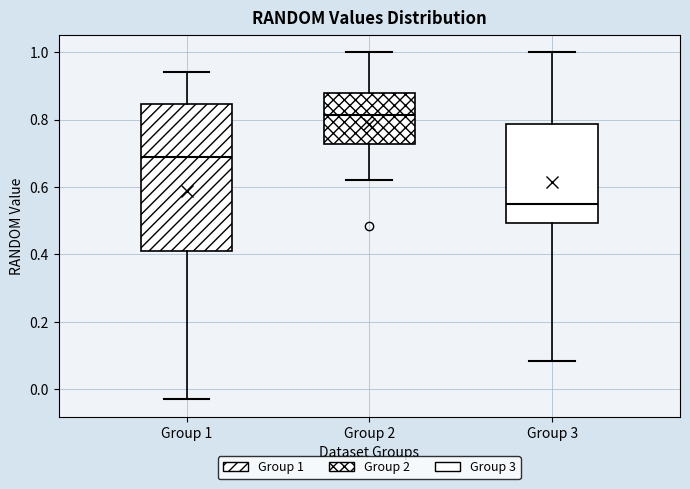

Comparing the boxes themselves (not the whiskers), which one is the tallest?

Group 1